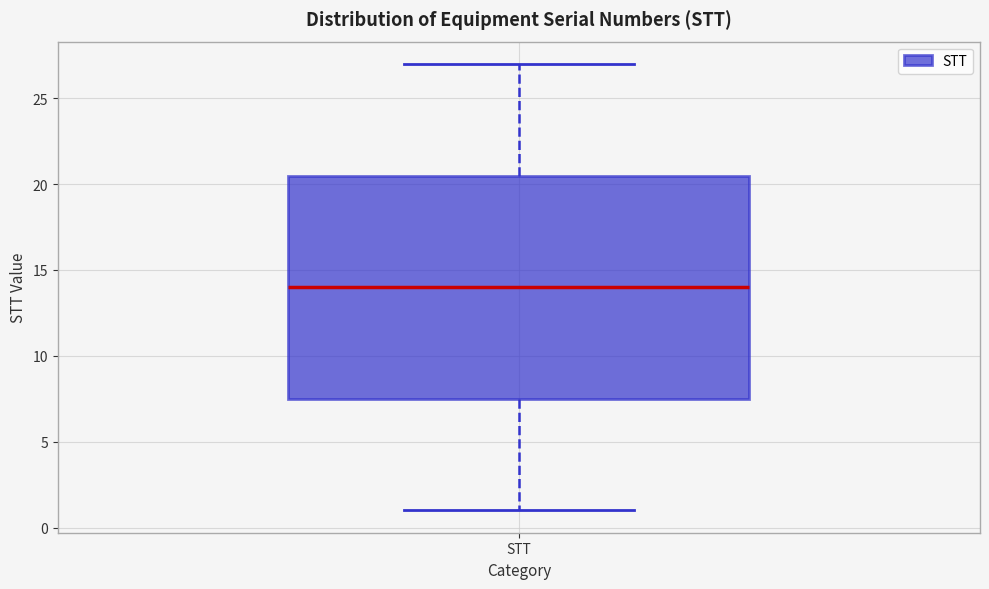

Read this box plot against the y-axis: the position of the median line, the range covered by the box, and the ends of both whiskers. The values are not printed on the chart, so give them approximately, as read against the axis.

median 14.0, box 7.5 to 20.5, whiskers 1.0 to 27.0